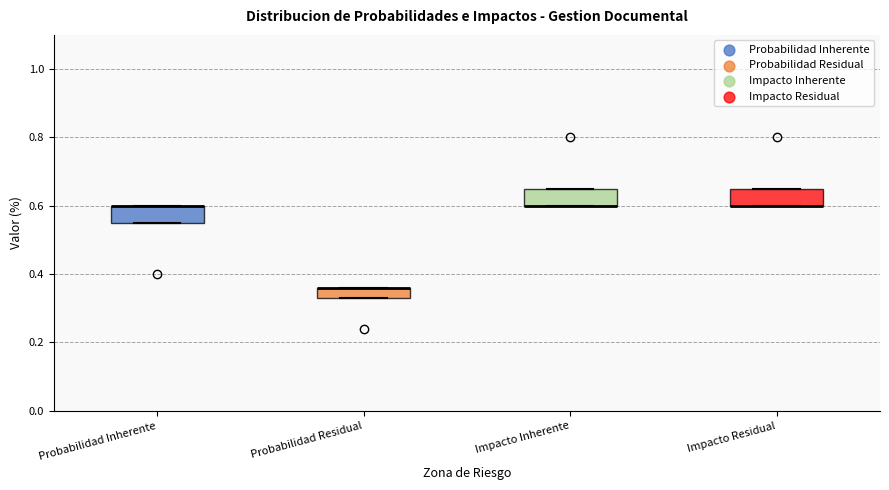

Where is the lower edge of the box for Impacto Residual on the y-axis? The values are not printed on the chart, so give them approximately, as read against the axis.

0.60